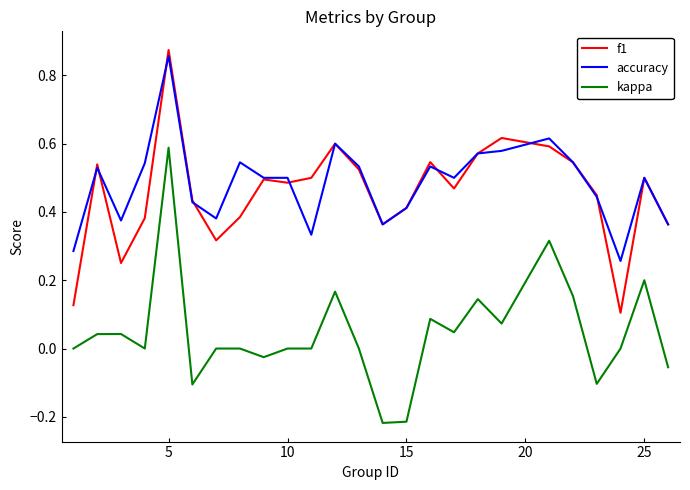

True or false: kappa and accuracy cross at least once.

False